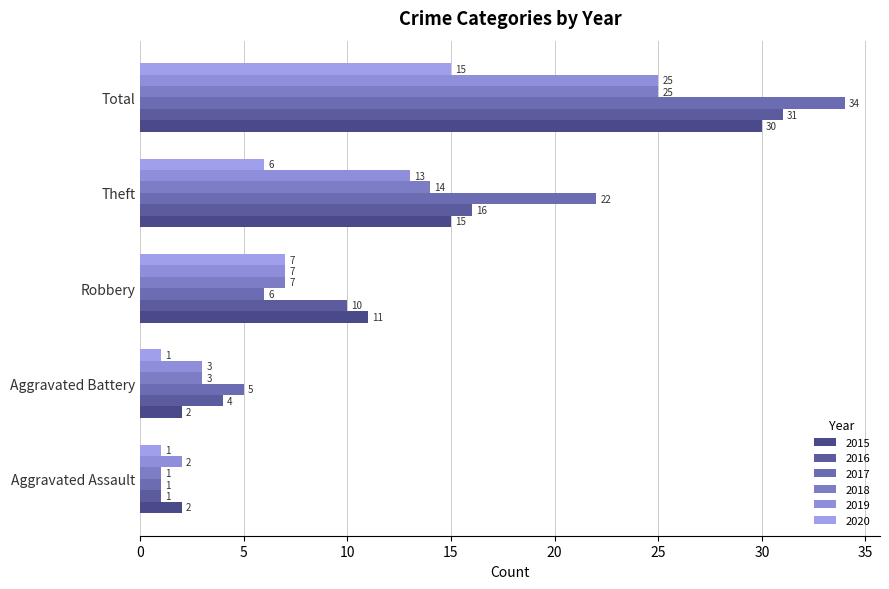

What is the difference between the maximum and minimum values in the 2015 series?

28